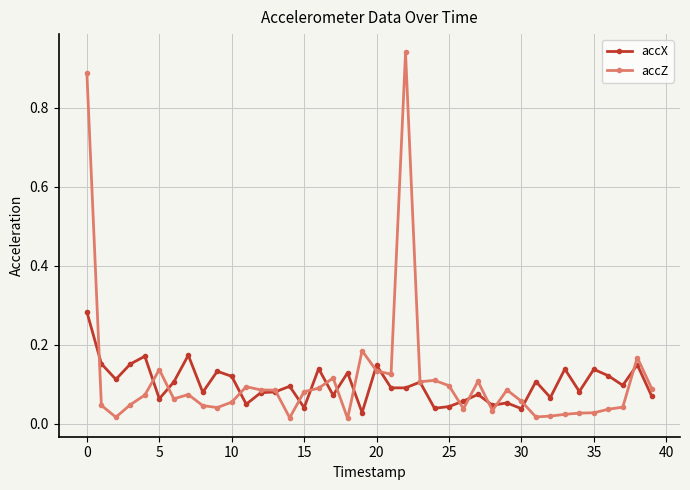

True or false: accZ has more than 1 points higher than both neighbors.

True